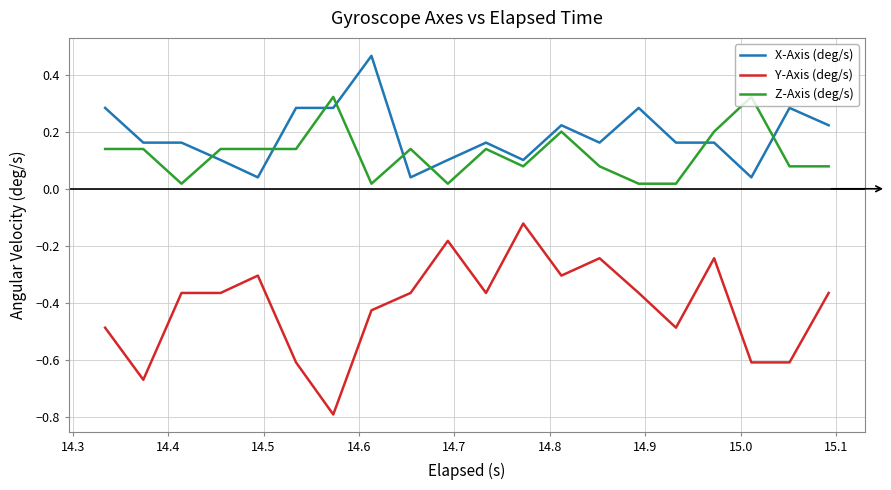

True or false: X-Axis (deg/s) and Y-Axis (deg/s) cross at least once.

False